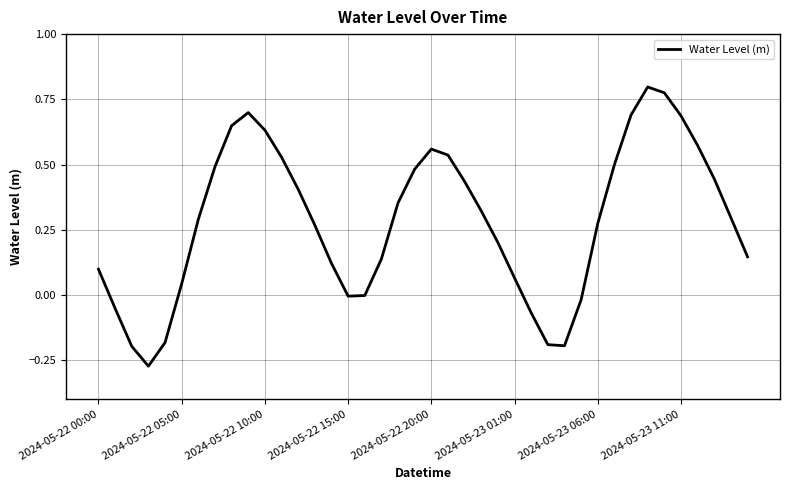

What is the difference between the maximum and minimum values?

1.1